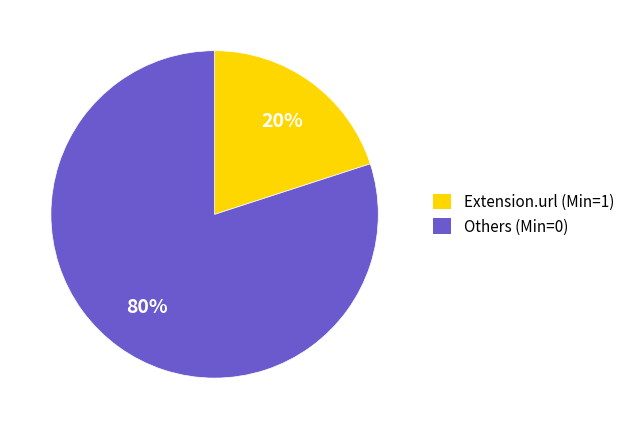

To the nearest percent, what is the average slice percentage?

50%